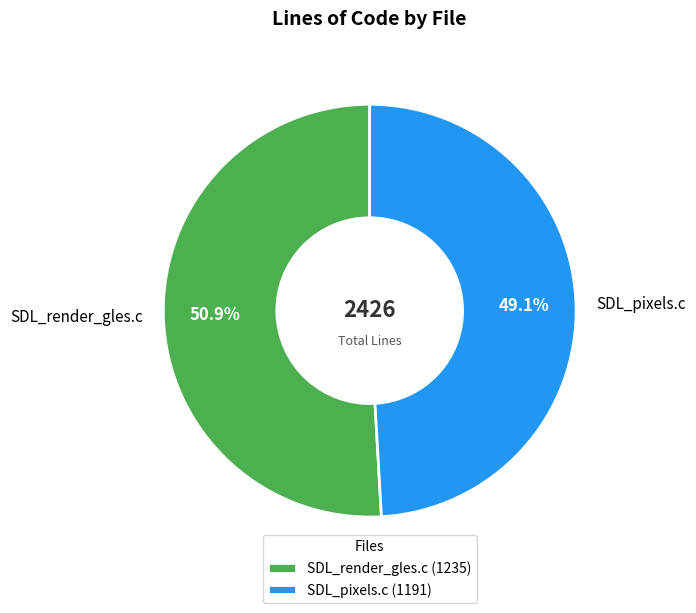

Count the number of slices in the pie.

2